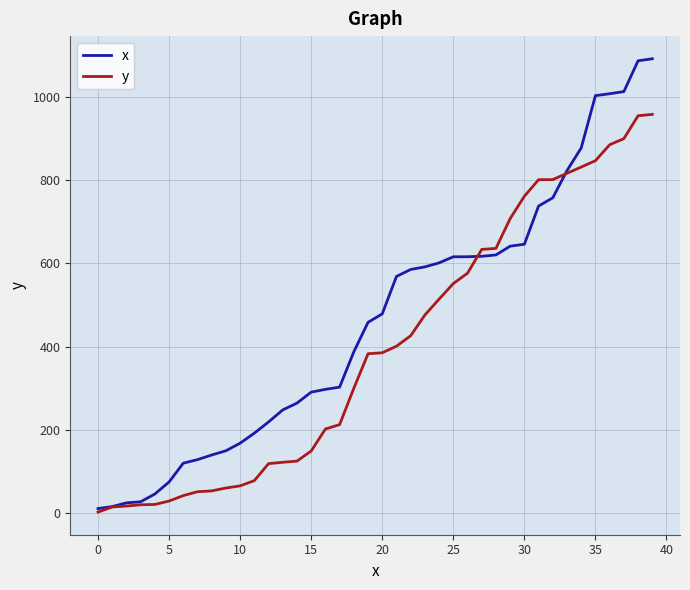

Rank the series by their average value, from lowest to highest.

y, x